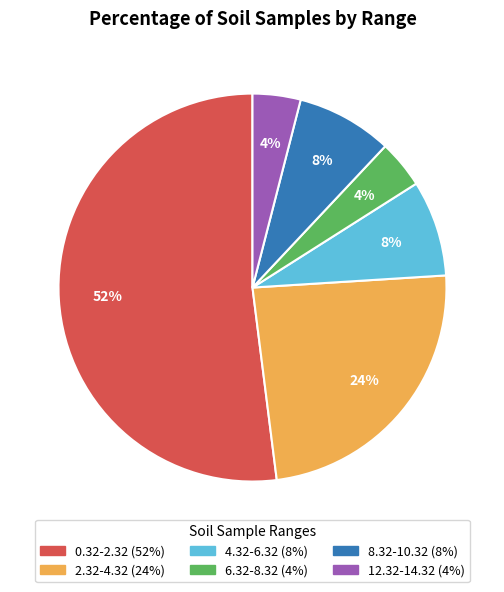

To the nearest percent, what is the average slice percentage?

17%